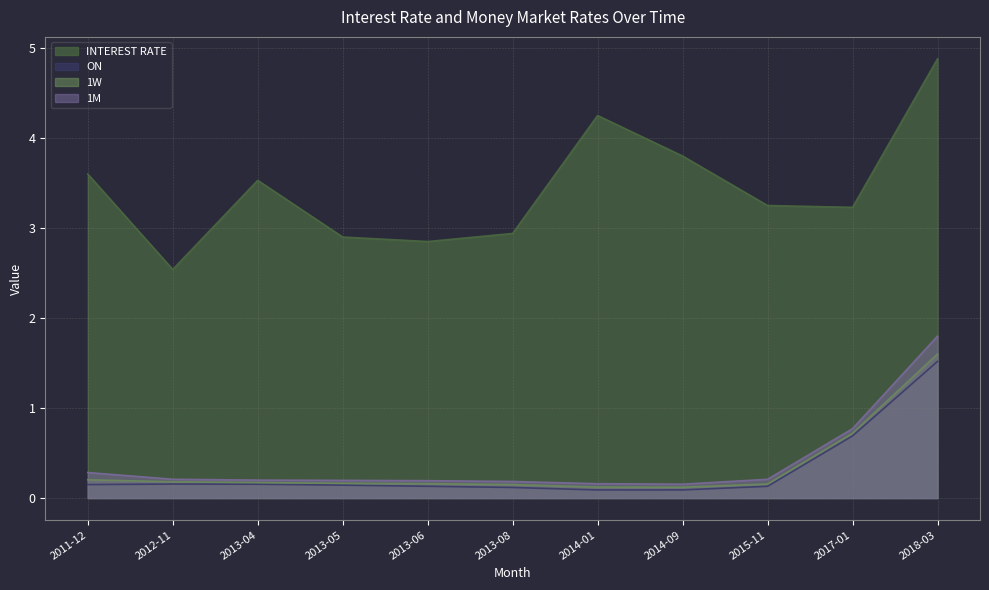

What are all the series names shown in the legend?

INTEREST RATE, ON, 1W, 1M